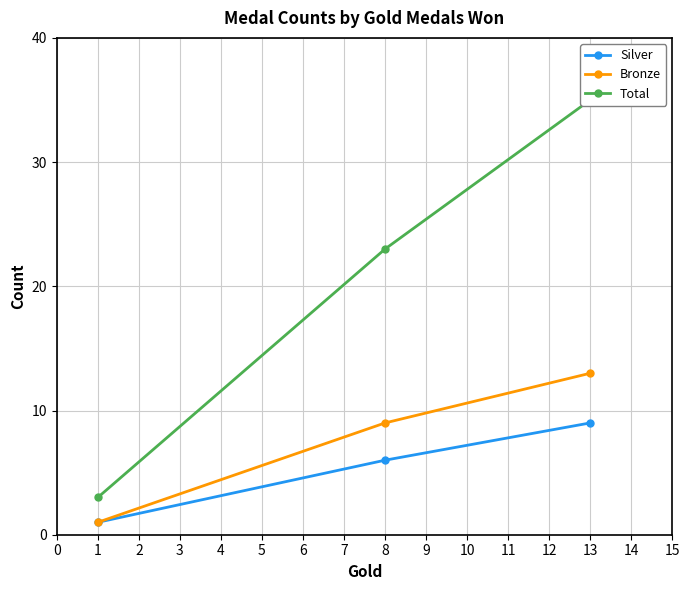

What is the lowest value of the Silver series?

1